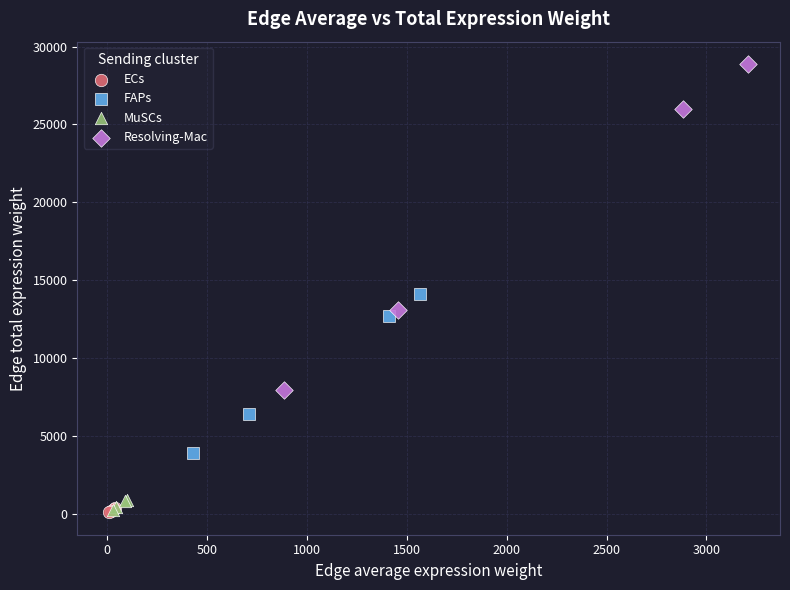

Which series reaches the maximum Y coordinate?

Resolving-Mac